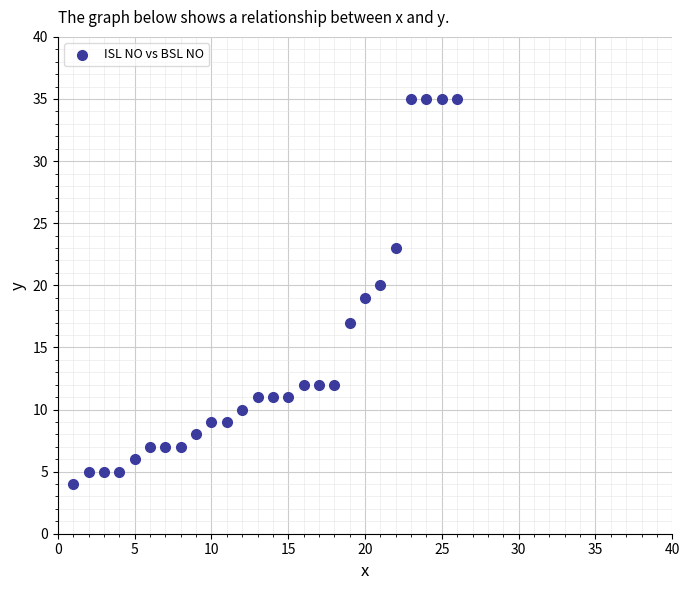

What is the range of X values (max minus min)?

25